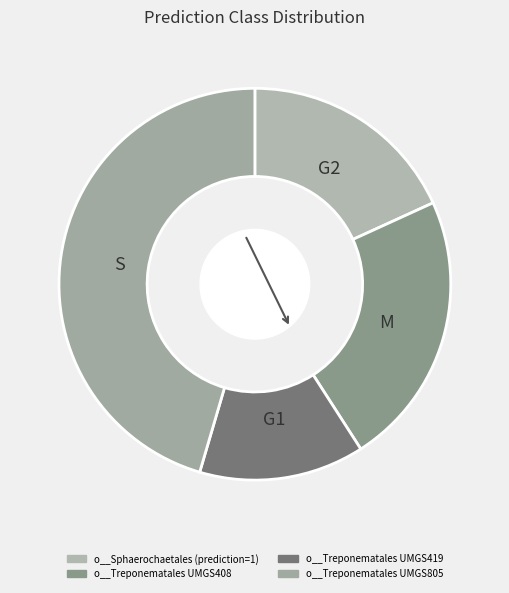

Count the number of slices in the pie.

4